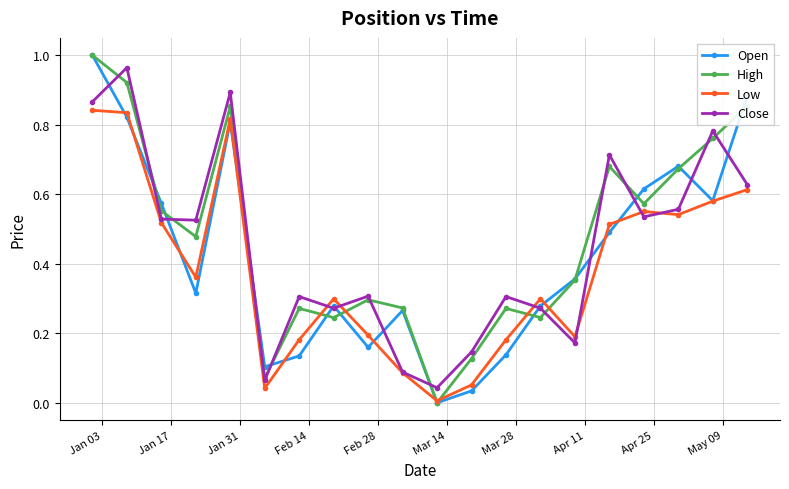

True or false: Close has more than 1 points higher than both neighbors.

True